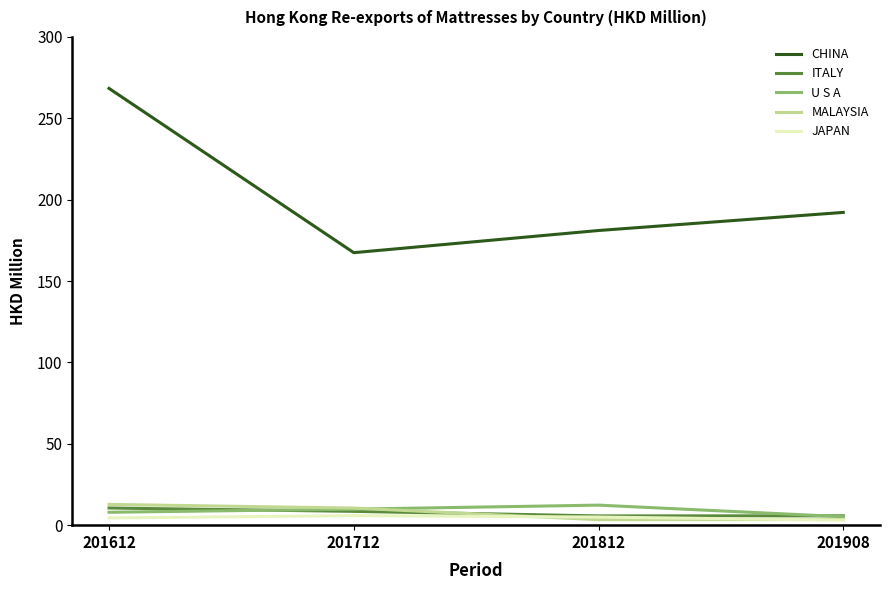

True or false: CHINA and U S A intersect in this chart.

False